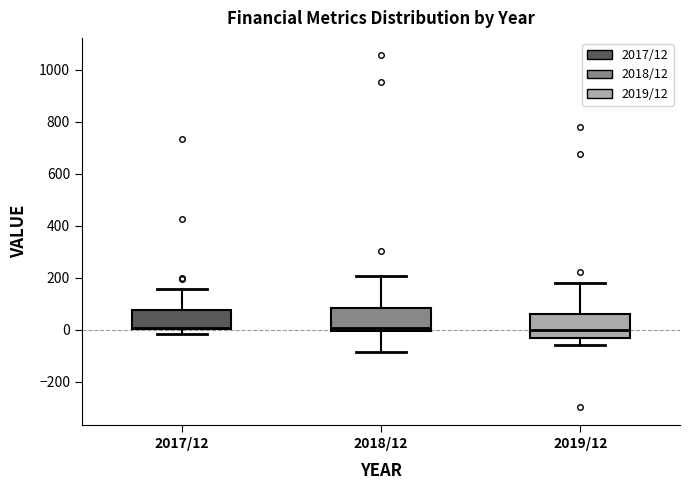

Reading left to right, read every box against the y-axis: the position of its median line, the range the box covers, and the ends of its whiskers. The values are not printed on the chart, so give them approximately, as read against the axis.

2017/12: median 0 (just above the box's lower edge), box 0 to 80, whiskers -20 to 160
2018/12: median 0 (just above the box's lower edge), box 0 to 80, whiskers -80 to 200
2019/12: median 0, box -40 to 60, whiskers -60 to 180